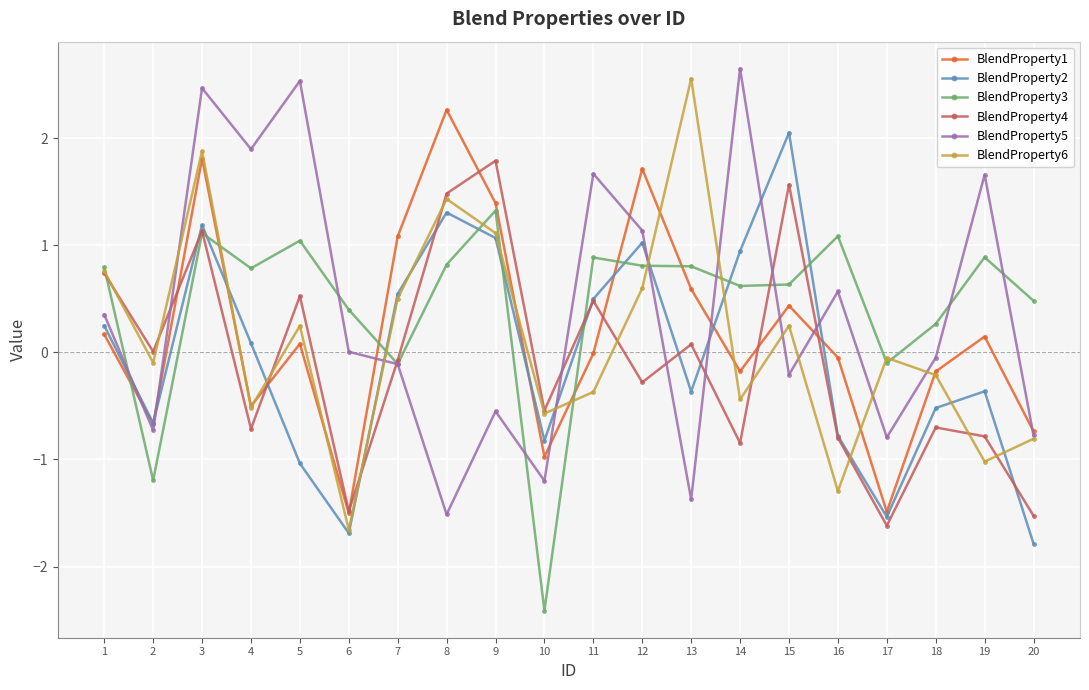

At which category is the sum across all series the highest?

3